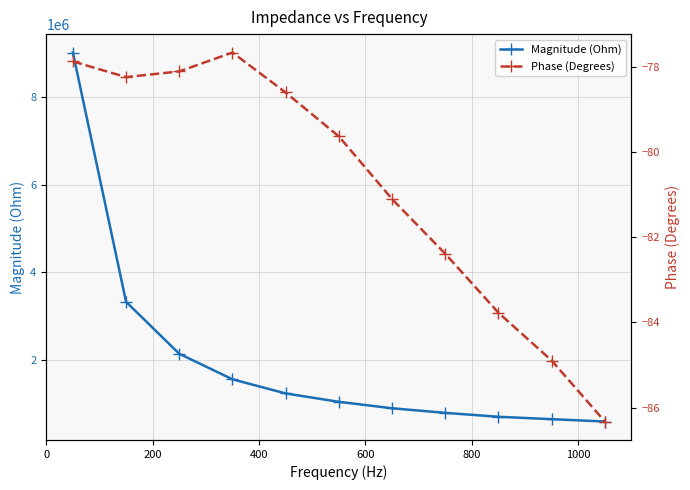

True or false: Magnitude (Ohm) has more than 2 points higher than both neighbors.

False